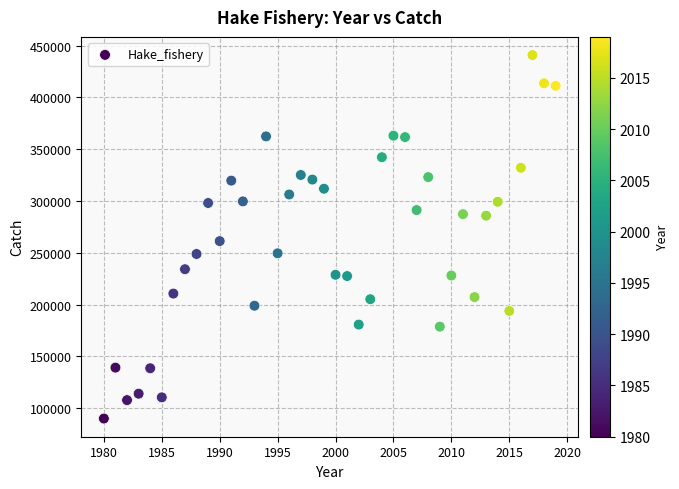

What Y value in the scatter plot is closest to 265439?

261286.1